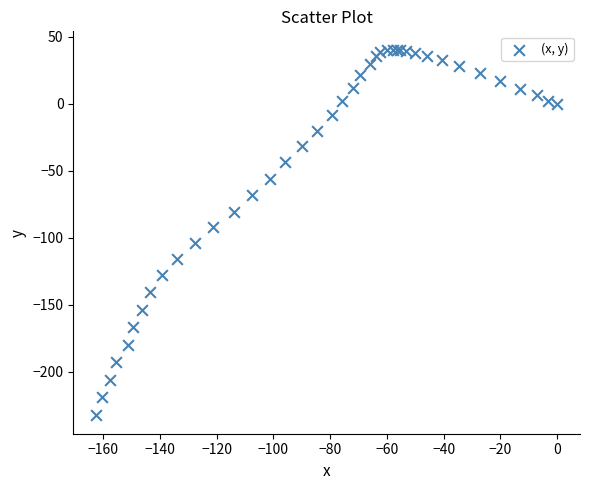

What Y value in the scatter plot is closest to -96?

-92.2